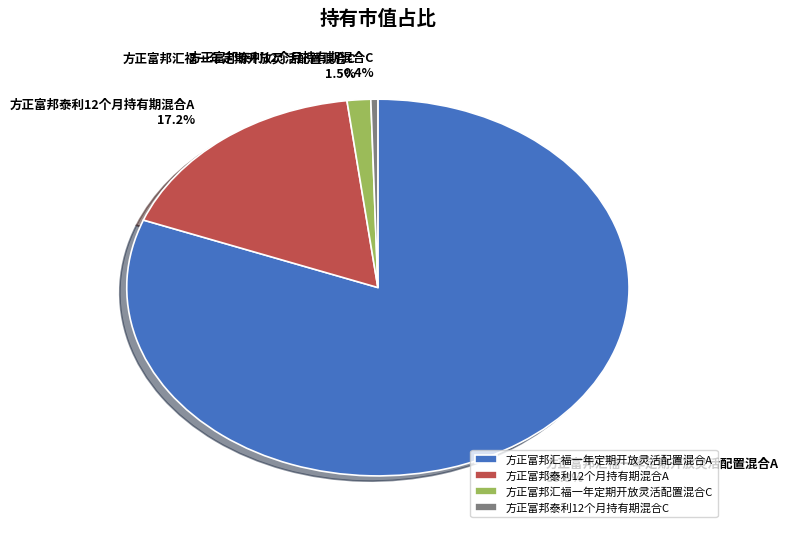

Is it true that 方正富邦汇福一年定期开放灵活配置混合A is 70% of the pie?

False